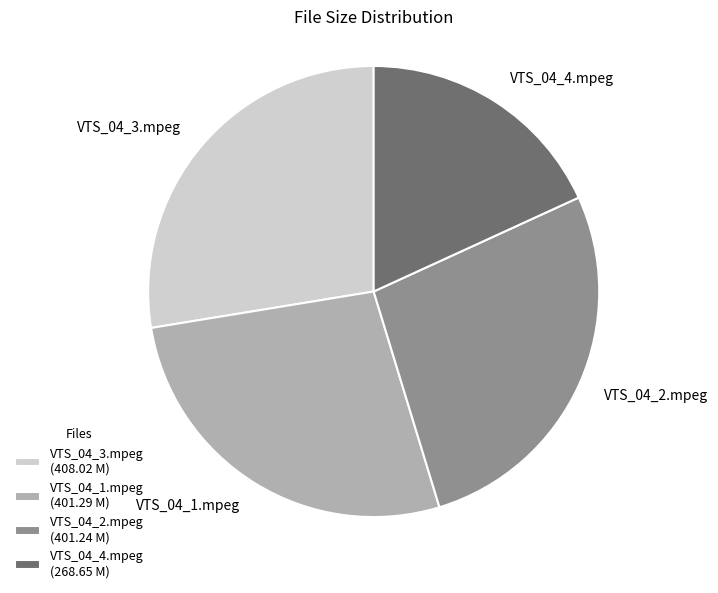

Is it true that VTS_04_3.mpeg is 28% of the pie?

True